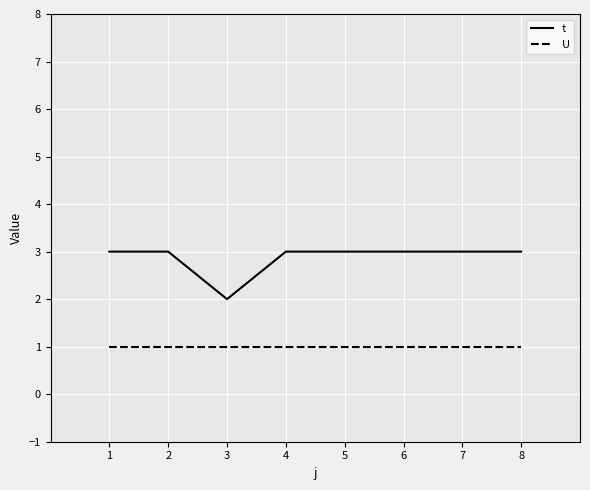

Does the chart display data point markers on the line(s)?

No